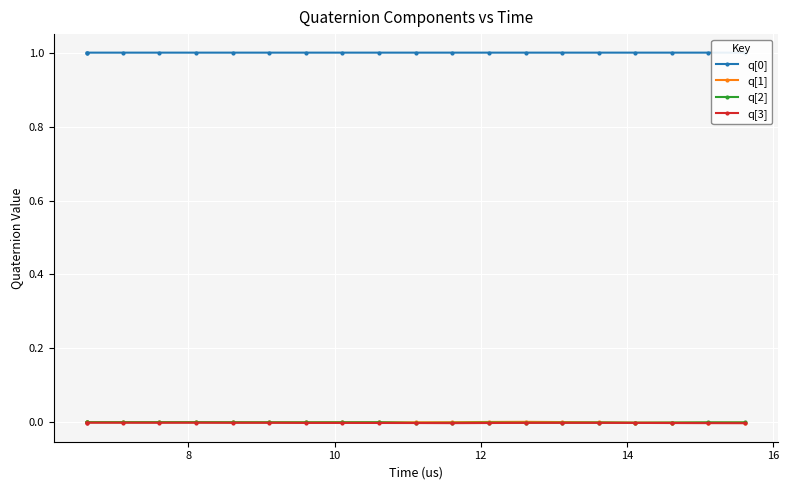

True or false: q[1] and q[0] cross at least once.

False